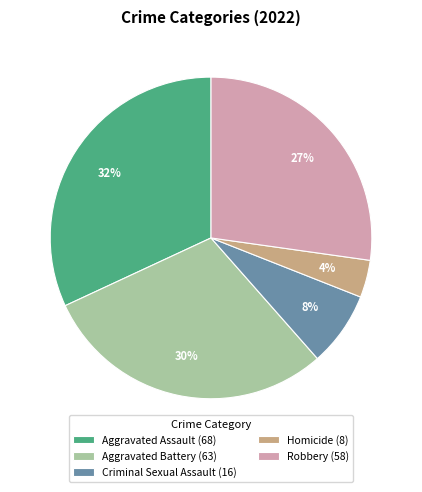

Is there any slice that represents more than half of the pie?

No